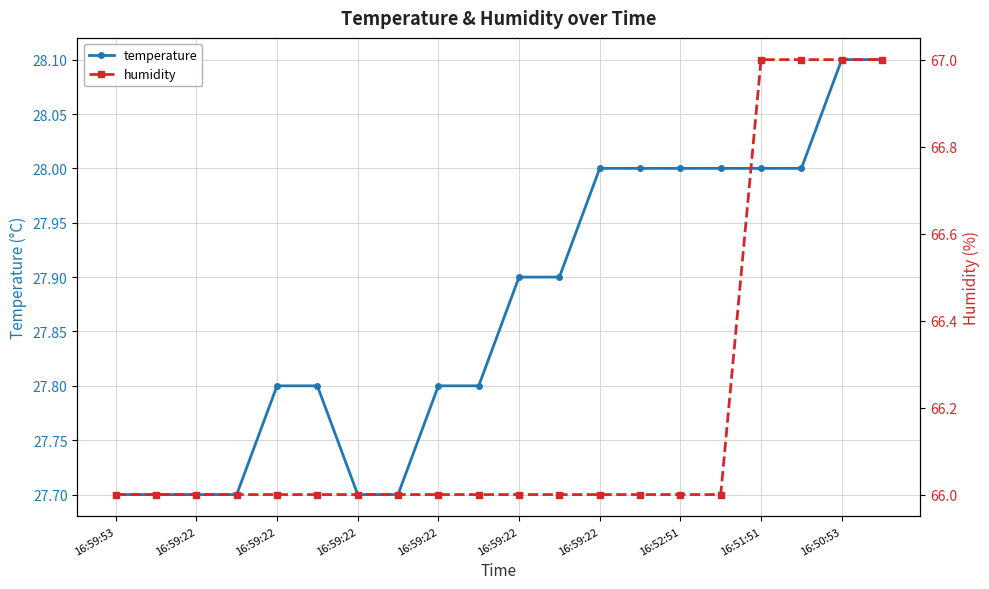

What is the difference between the maximum and second lowest values in the temperature series?

0.4